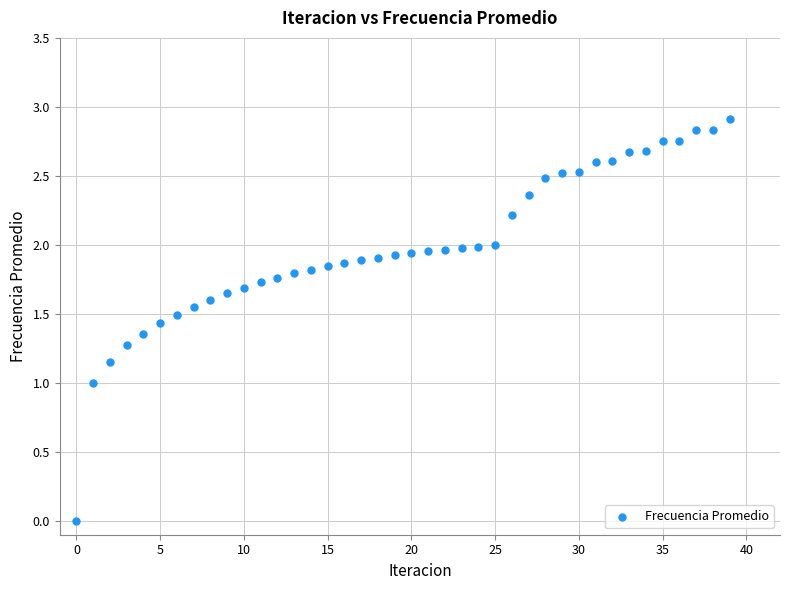

What is the range of Y values (max minus min)?

2.9